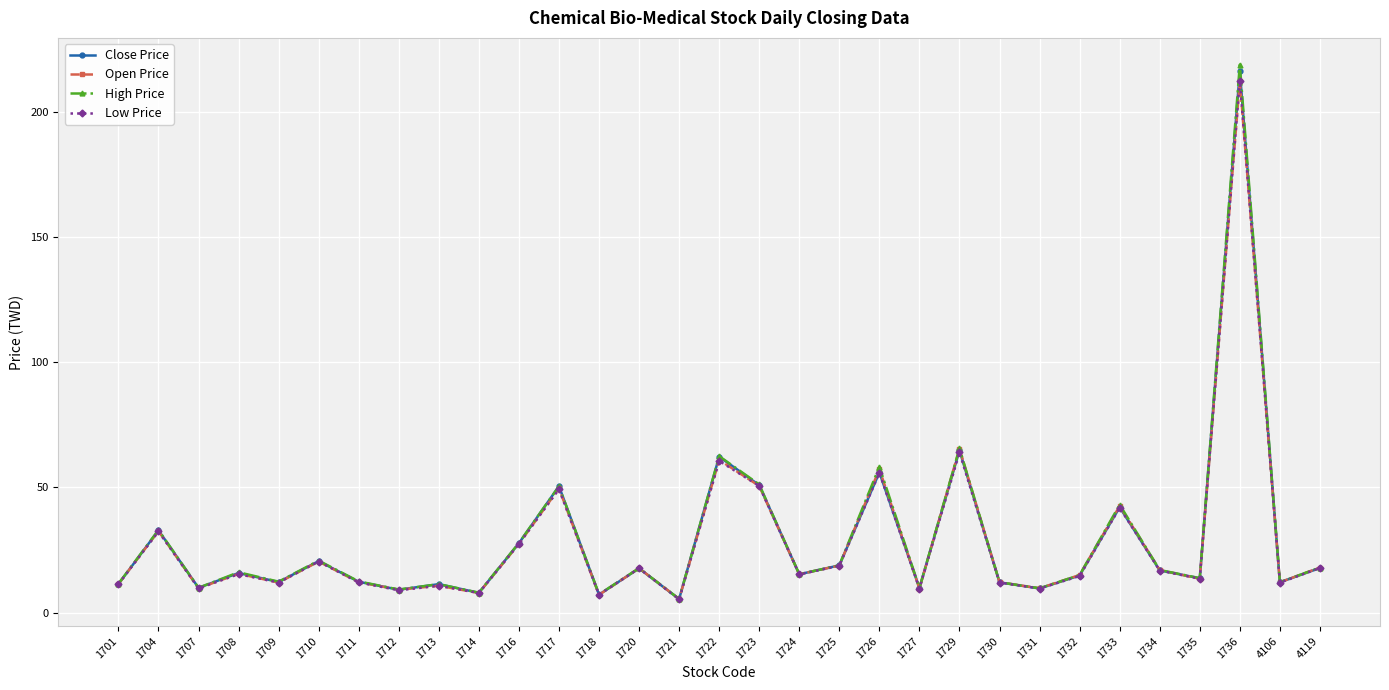

What is the minimum value for Close Price?

5.4